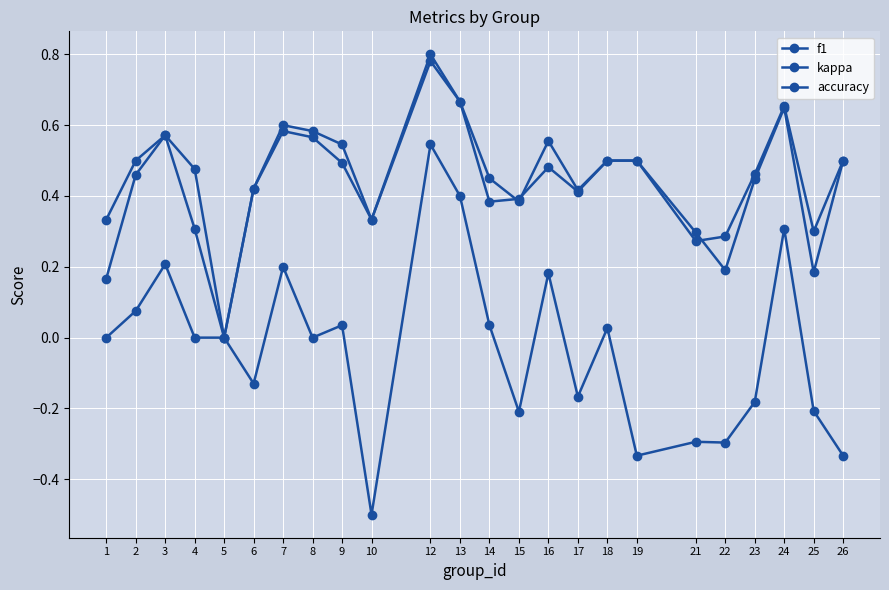

How many lines are shown in the chart?

3